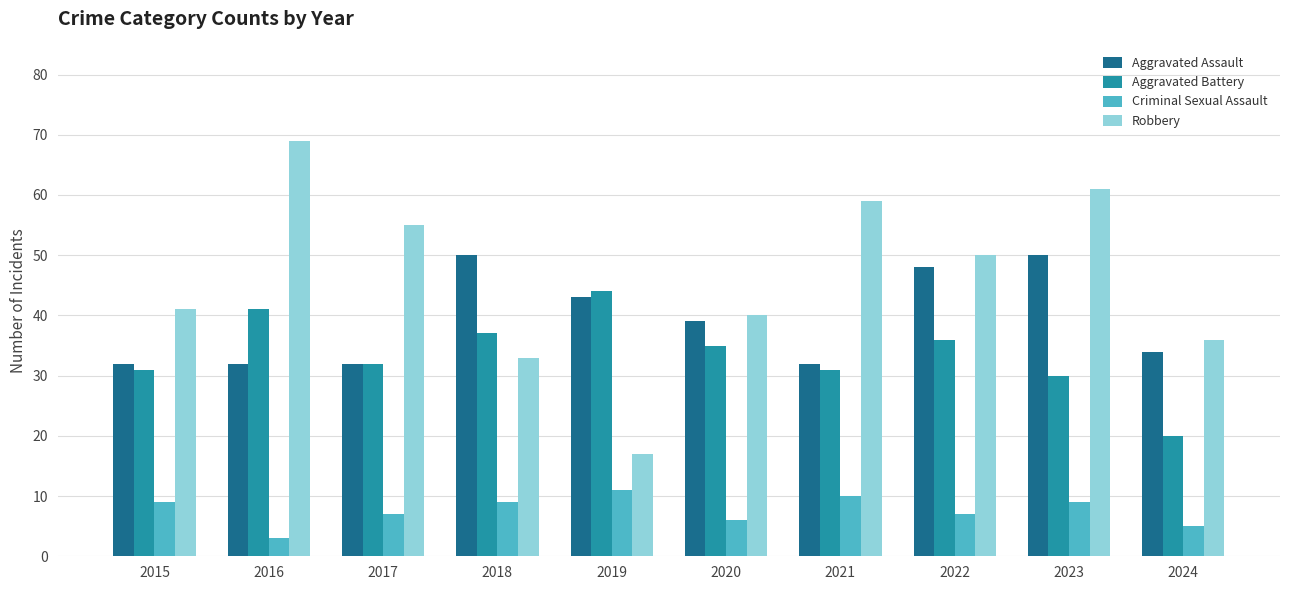

Reading right to left, extract all data points from this chart.

Aggravated Assault: 34	50	48	32	39	43	50	32	32	32
Aggravated Battery: 20	30	36	31	35	44	37	32	41	31
Criminal Sexual Assault: 5	9	7	10	6	11	9	7	3	9
Robbery: 36	61	50	59	40	17	33	55	69	41